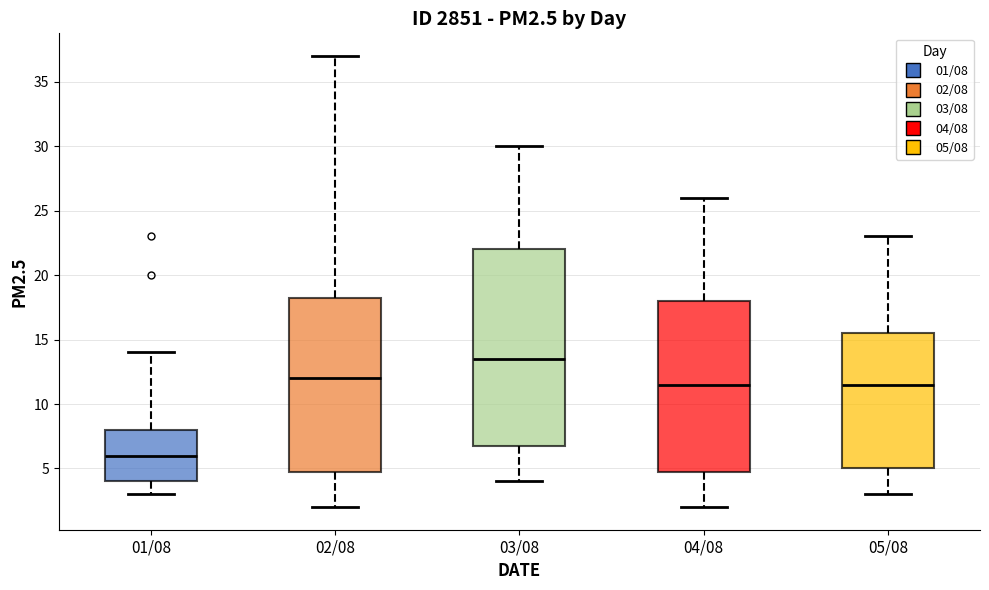

Comparing the boxes themselves (not the whiskers), which one is the tallest?

03/08